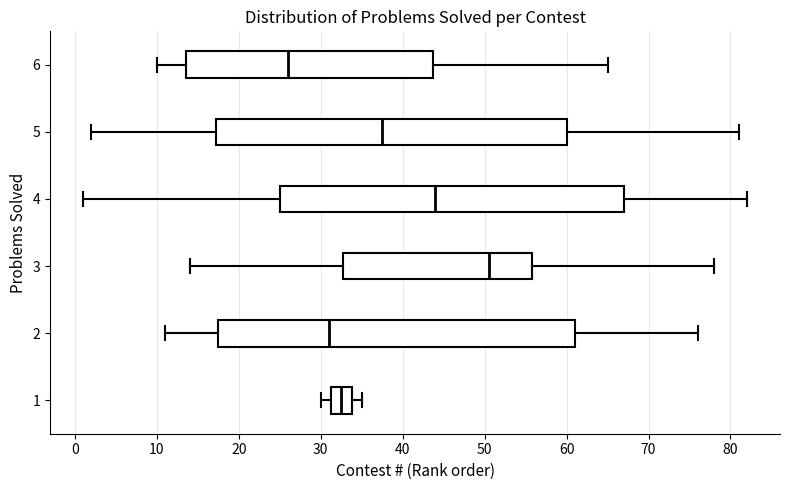

Reading bottom to top, read every box against the x-axis: the position of its median line, the range the box covers, and the ends of its whiskers. The values are not printed on the chart, so give them approximately, as read against the axis.

1: median 33, box 31 to 34, whiskers 30 to 35
2: median 31, box 18 to 61, whiskers 11 to 76
3: median 51, box 33 to 56, whiskers 14 to 78
4: median 44, box 25 to 67, whiskers 1 to 82
5: median 38, box 17 to 60, whiskers 2 to 81
6: median 26, box 14 to 44, whiskers 10 to 65